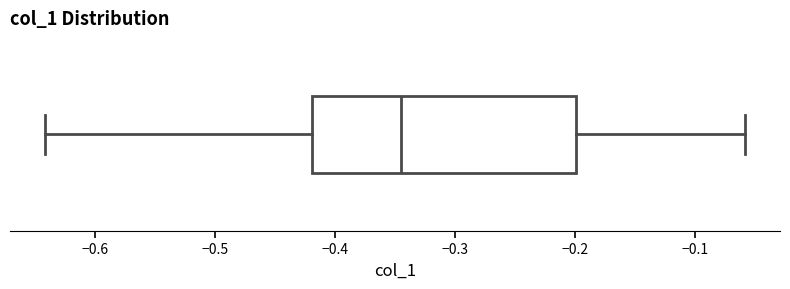

Read this box plot against the x-axis: the position of the median line, the range covered by the box, and the ends of both whiskers. The values are not printed on the chart, so give them approximately, as read against the axis.

median -0.34, box -0.42 to -0.20, whiskers -0.64 to -0.06